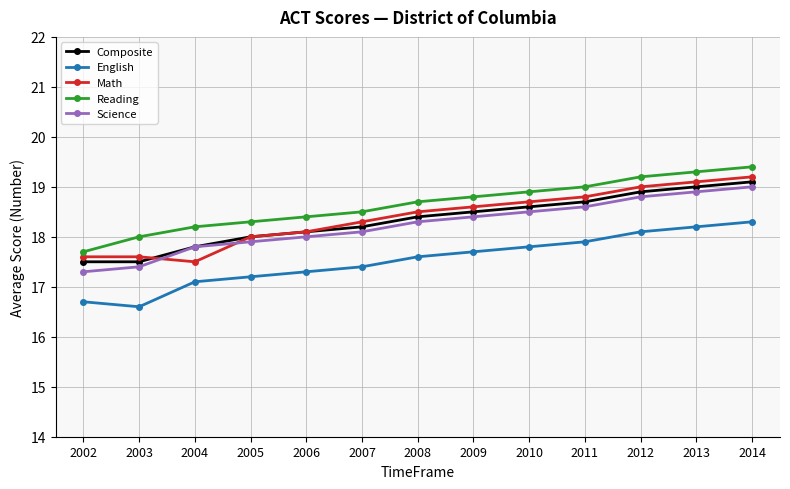

What is the highest value of the Math series?

19.2